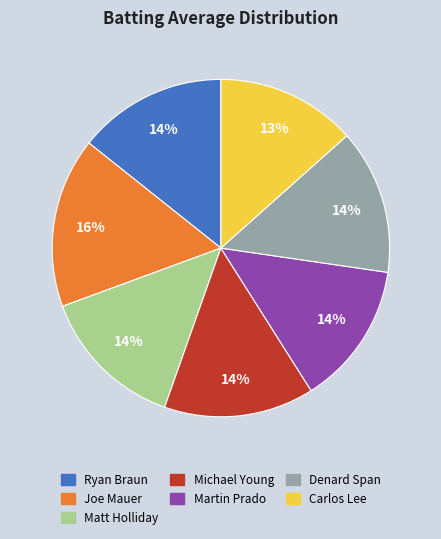

True or false: Ryan Braun accounts for 5% of the total.

False